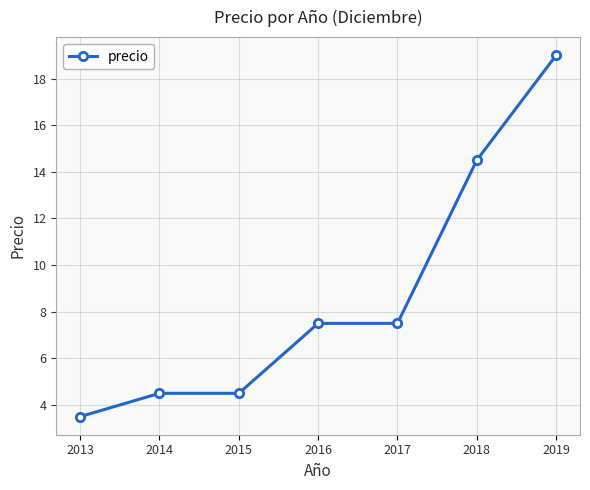

What is the difference between the maximum and minimum values?

15.5